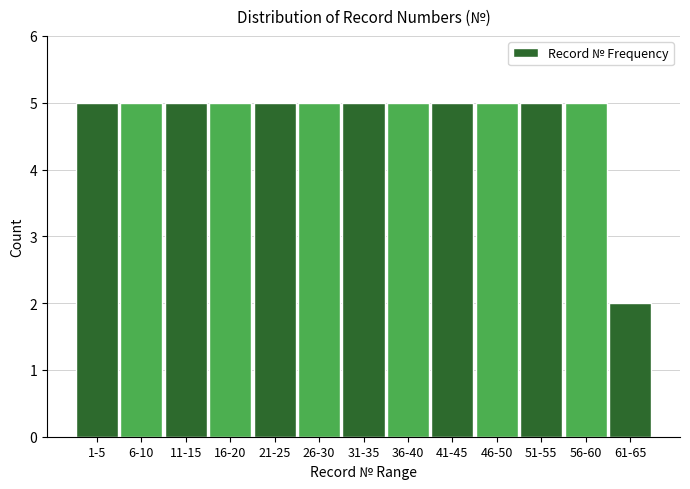

Reading right to left, transcribe all the data shown in this chart.

2	5	5	5	5	5	5	5	5	5	5	5	5